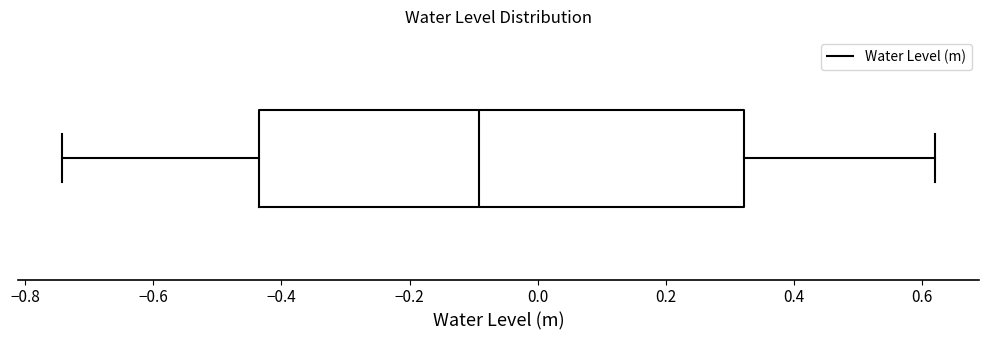

Transcribe this box plot: give where the median line is, the range the box spans, and where the two whiskers end, as read against the x-axis. The values are not printed on the chart, so give them approximately, as read against the axis.

median -0.10, box -0.44 to 0.32, whiskers -0.74 to 0.62